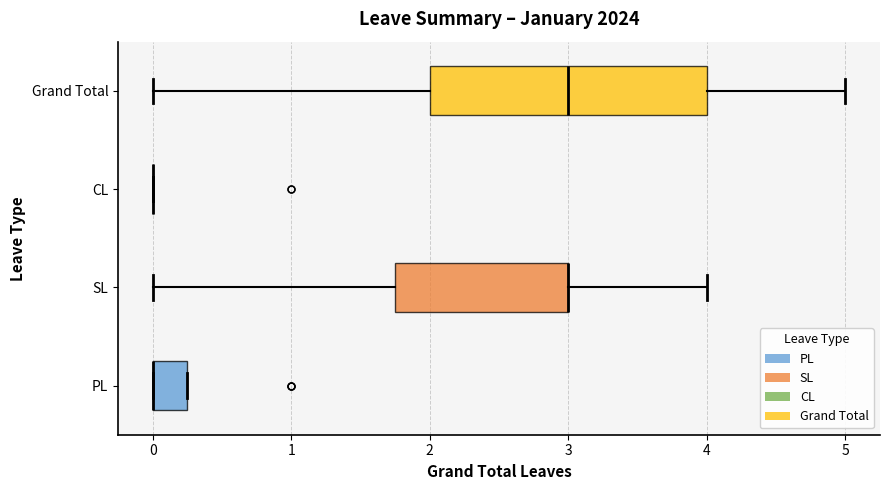

Which box is the widest, from its left edge to its right edge?

Grand Total